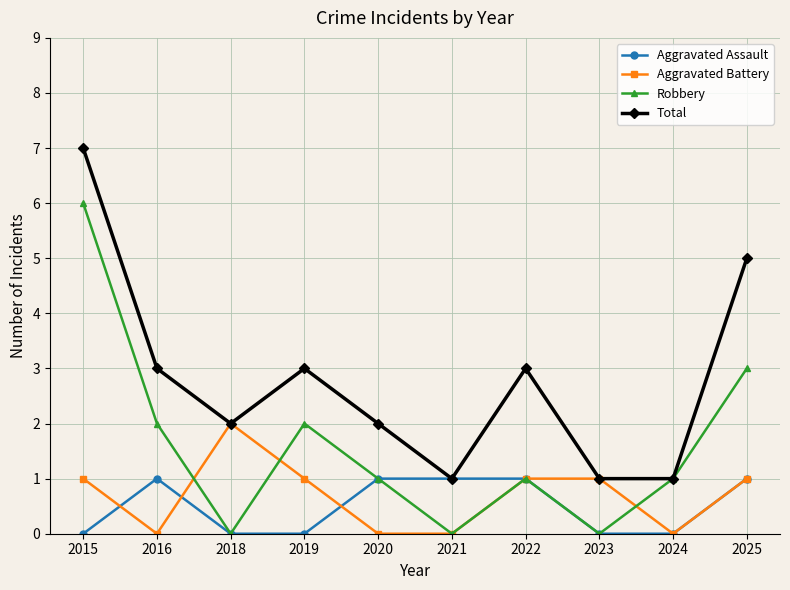

Between 2022 and 2023, which series saw the biggest shift?

Total